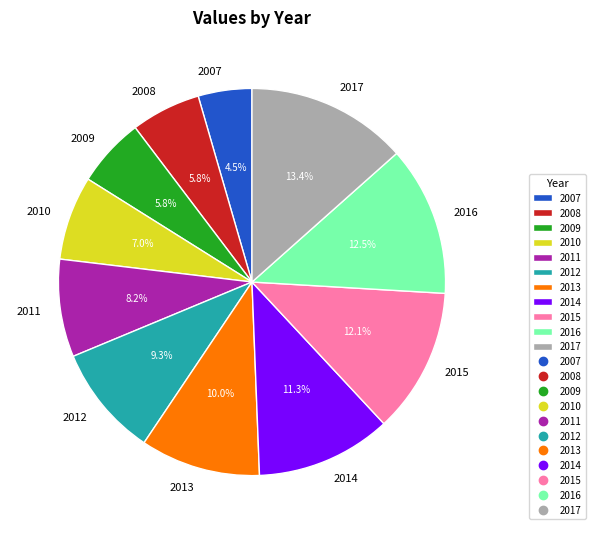

To the nearest percent, what percentage of the pie is 2014?

11%